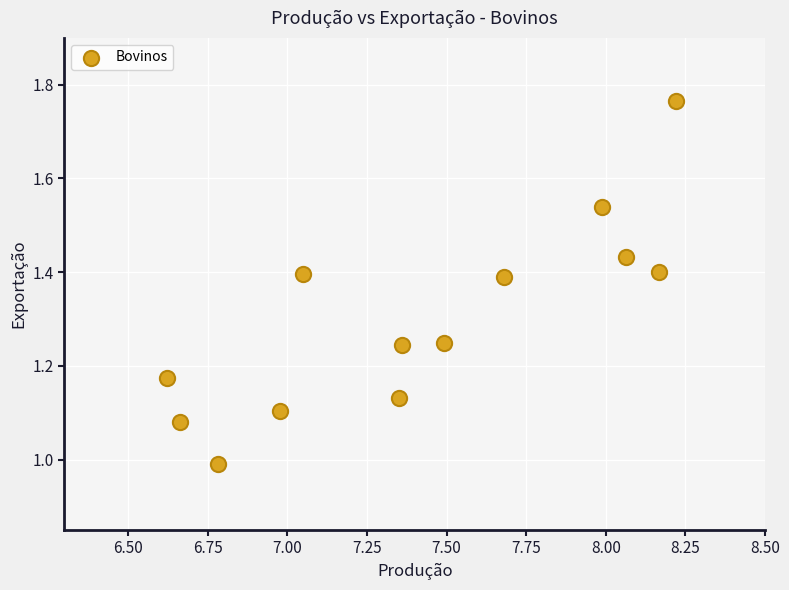

What is the range of X values (max minus min)?

1.6